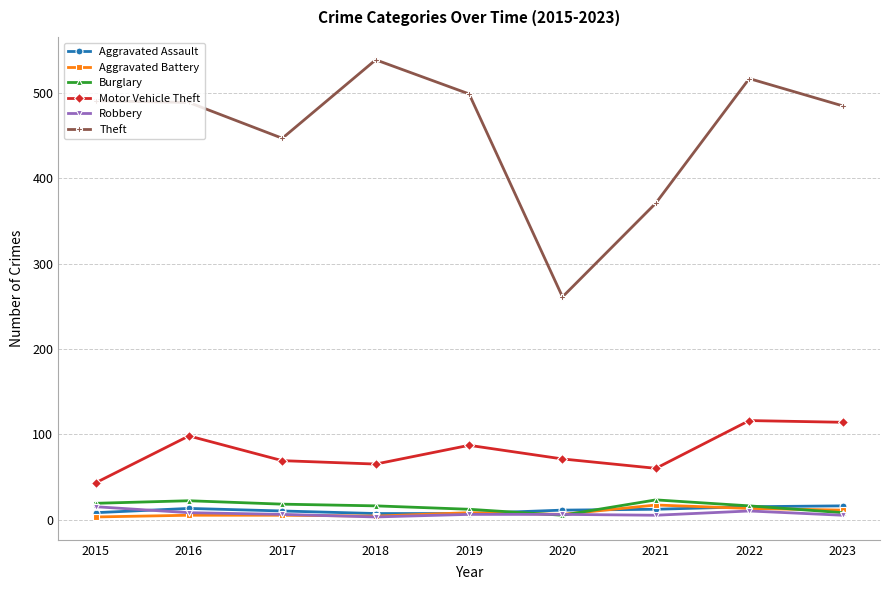

What is the total value across all series at 2015?

579